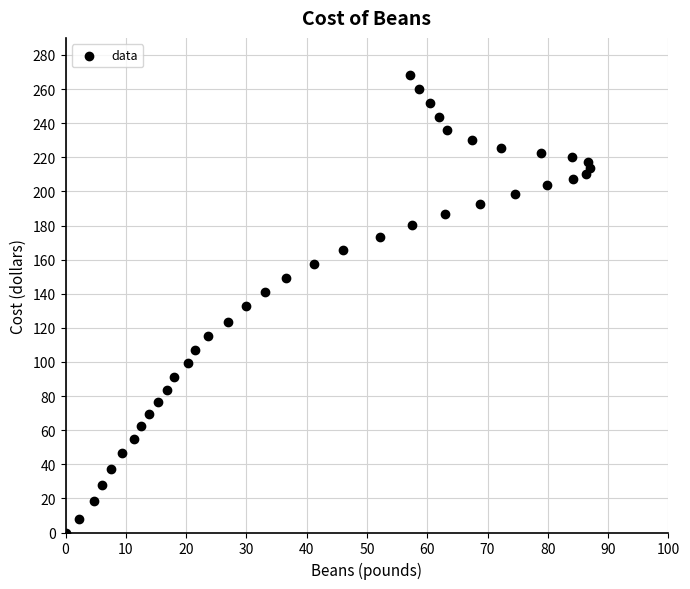

What is the range of X values (max minus min)?

87.0